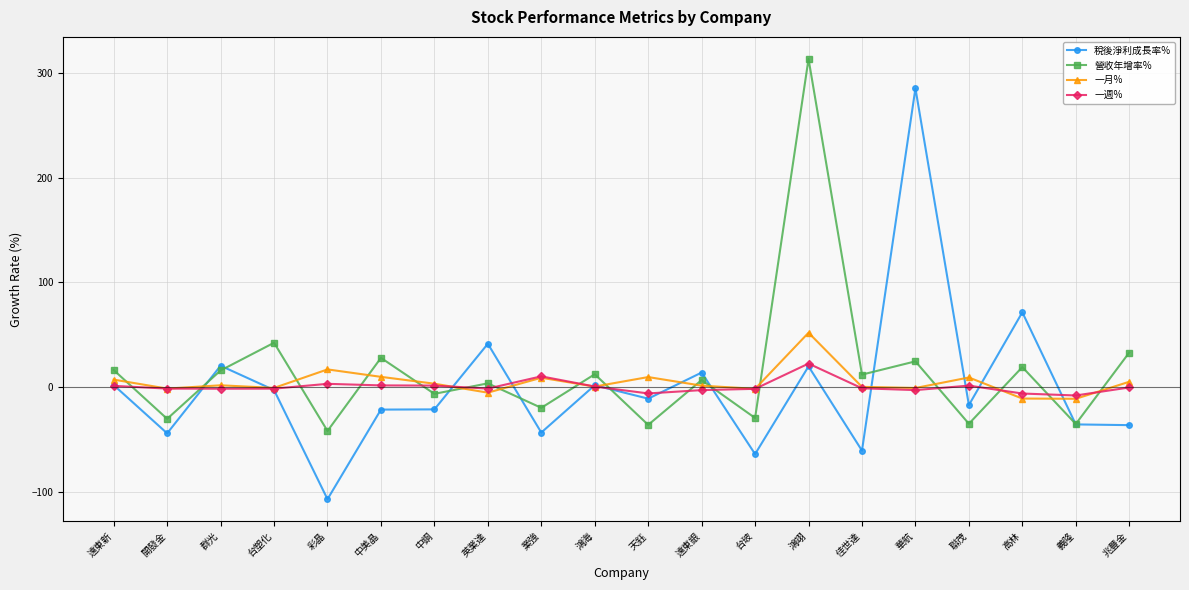

At which category does 營收年增率% reach its first local valley?

開發金